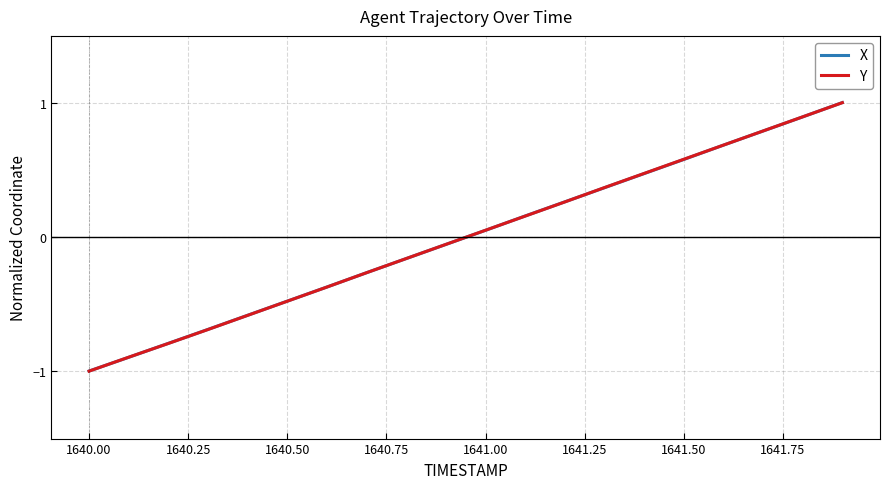

Does the chart display data point markers on the line(s)?

No